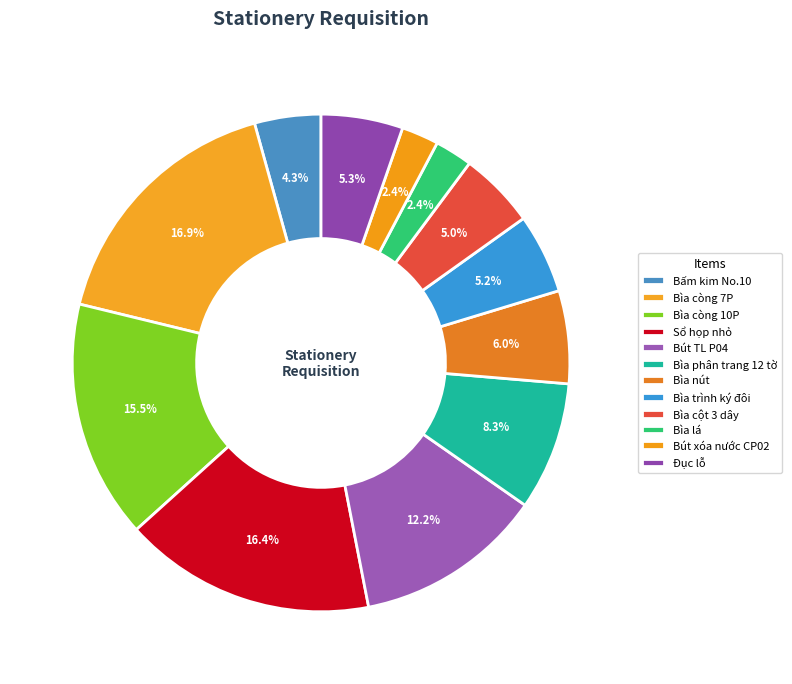

Count the number of slices in the pie.

12